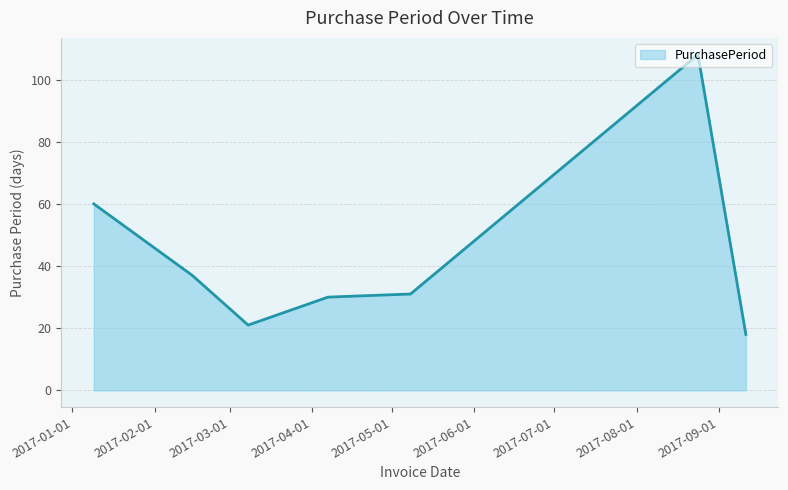

What is the difference between the maximum and minimum values?

90